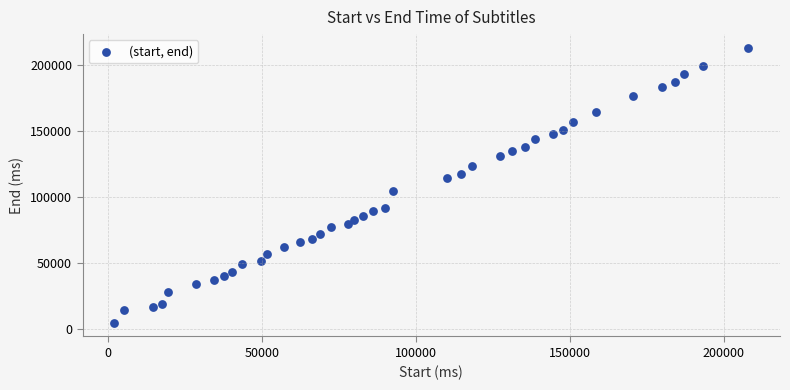

What is the range of X values (max minus min)?

205910